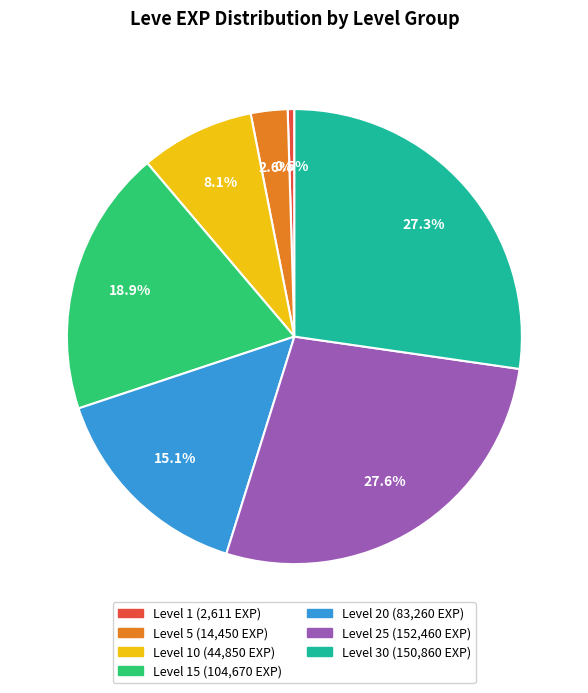

Does any single category account for the majority?

No